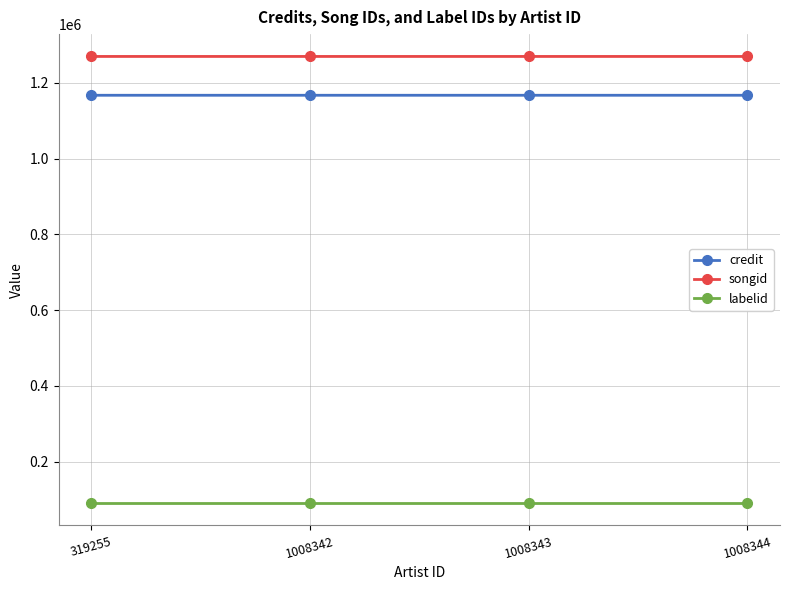

Is the value of labelid at 1008343 greater than the value of songid at 319255?

No